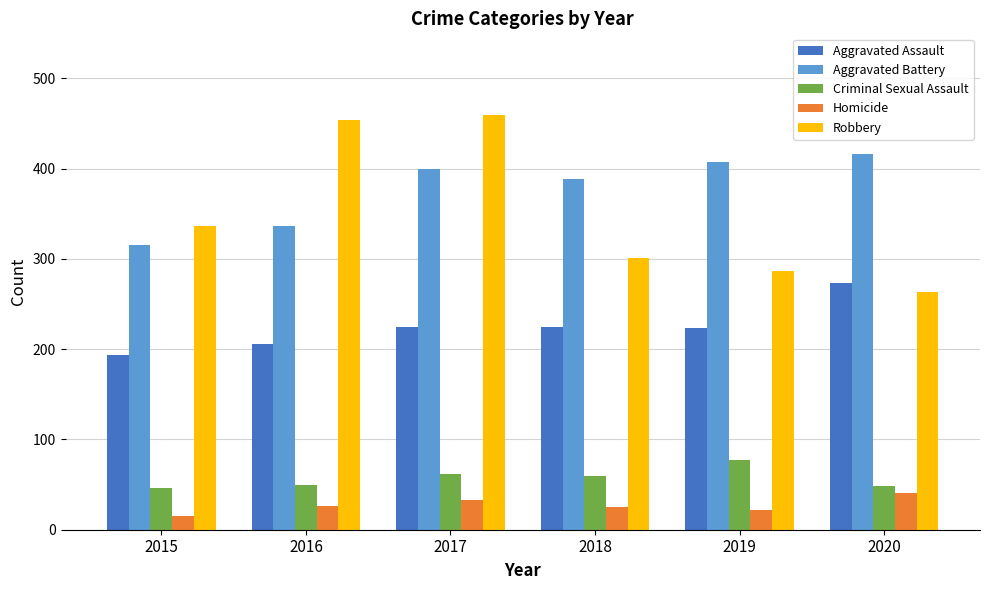

What is the difference between the maximum and second lowest values in the Criminal Sexual Assault series?

29